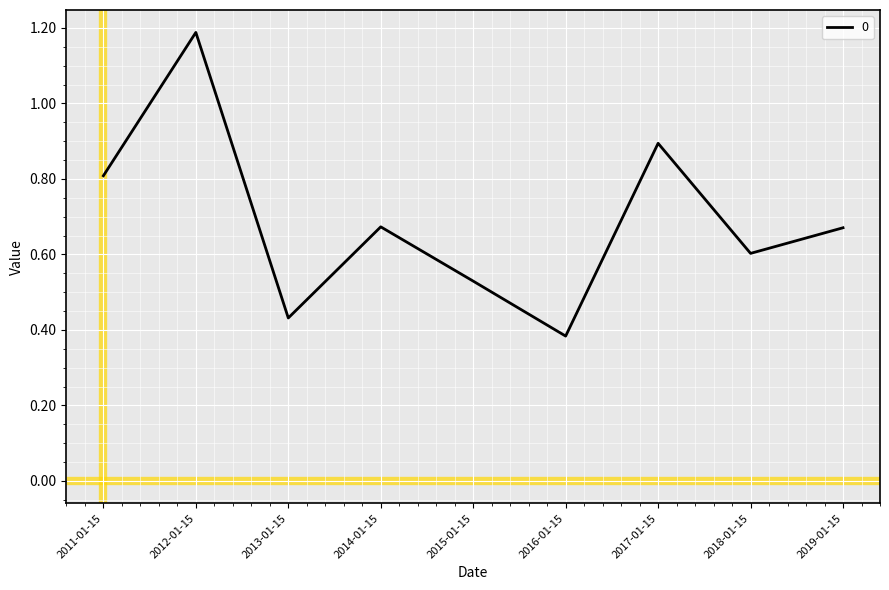

Which has a higher value, 2019-01-15 or 2013-01-15?

2019-01-15